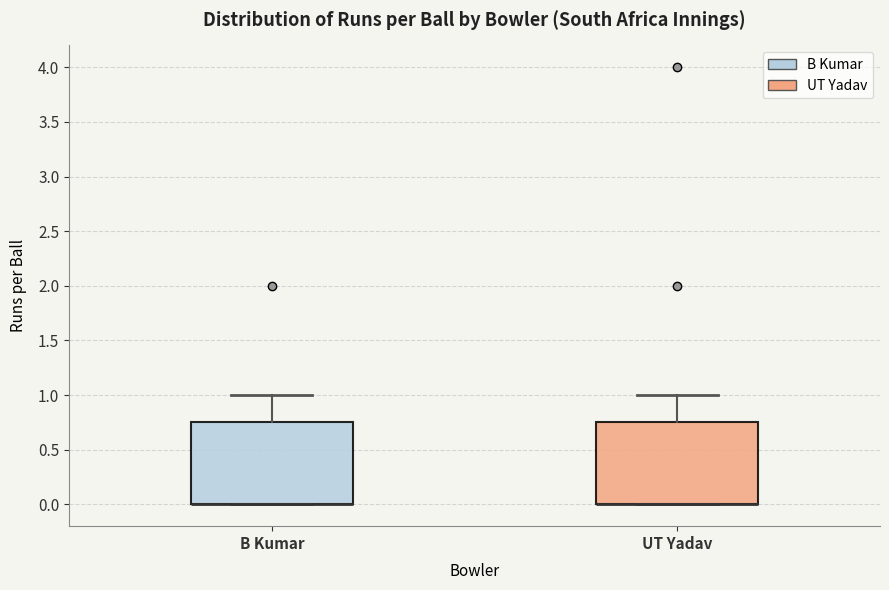

Reading left to right, transcribe this box plot: for each box, give where its median line is, the range the box spans, and where its two whiskers end, as read against the y-axis. The values are not printed on the chart, so give them approximately, as read against the axis.

B Kumar: median 0.00 (drawn on the box's lower edge), box 0.00 to 0.75, whiskers 0.00 to 1.00
UT Yadav: median 0.00 (drawn on the box's lower edge), box 0.00 to 0.75, whiskers 0.00 to 1.00